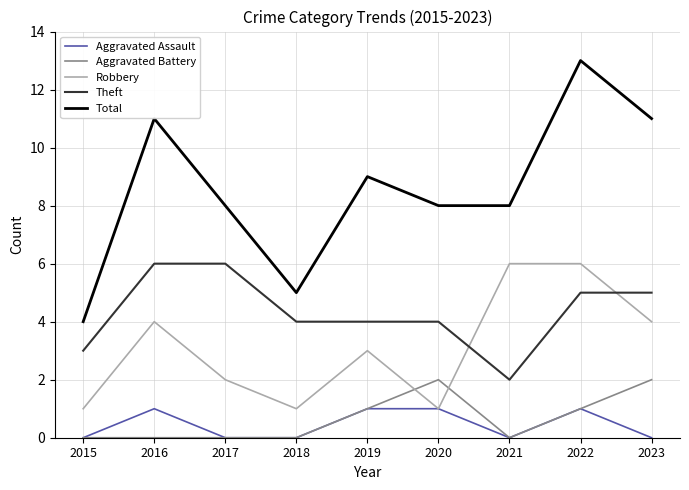

Which category has the highest value in the Total series?

2022